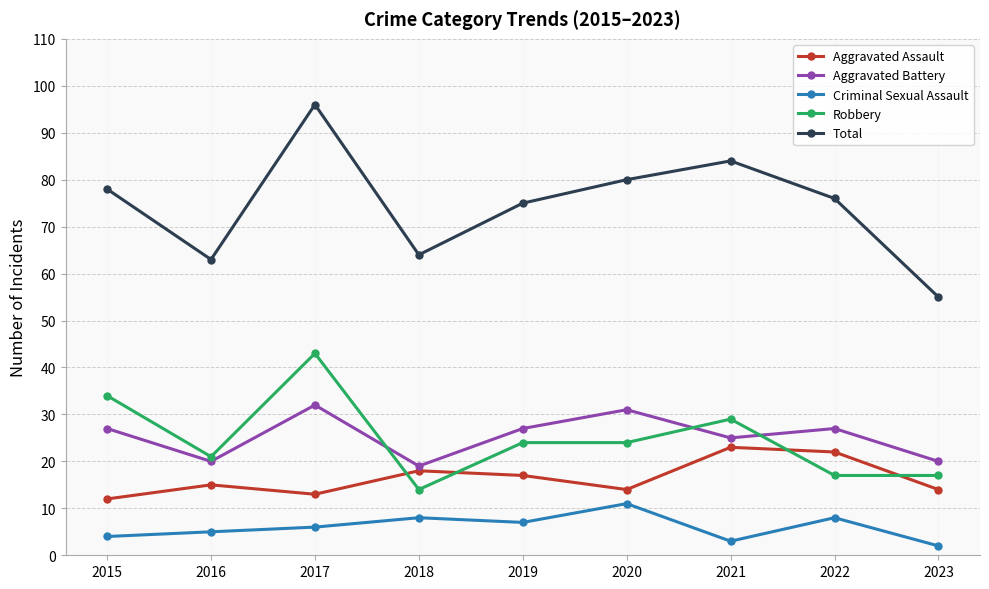

How many data points in Aggravated Assault are less than 15?

4